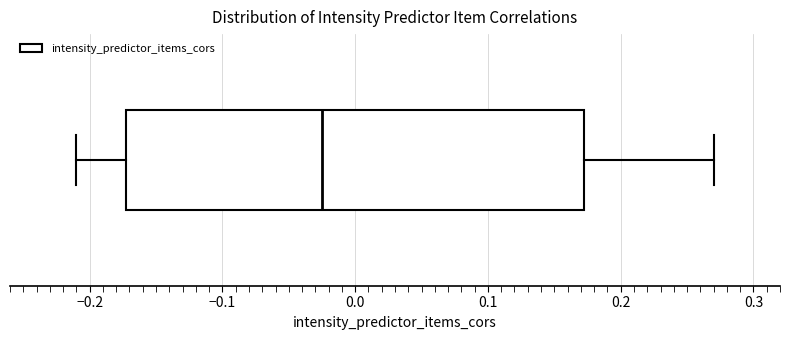

Where is the left edge of the box on the x-axis? The values are not printed on the chart, so give them approximately, as read against the axis.

-0.17